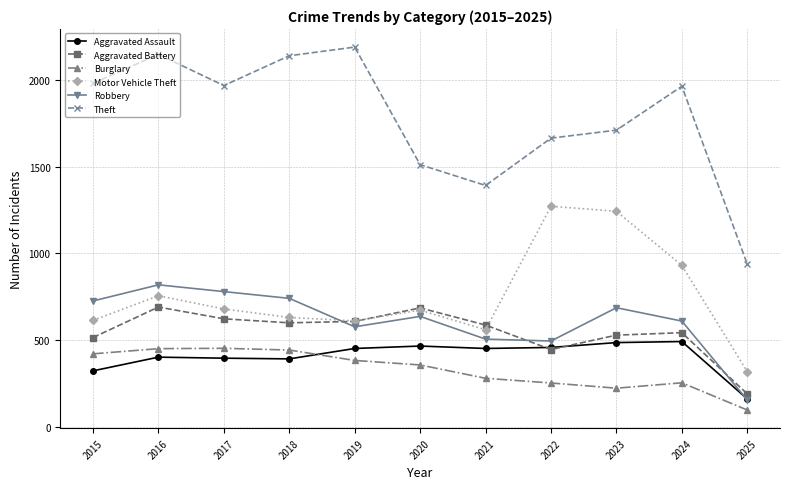

How many interior local valleys does the Robbery series have?

2